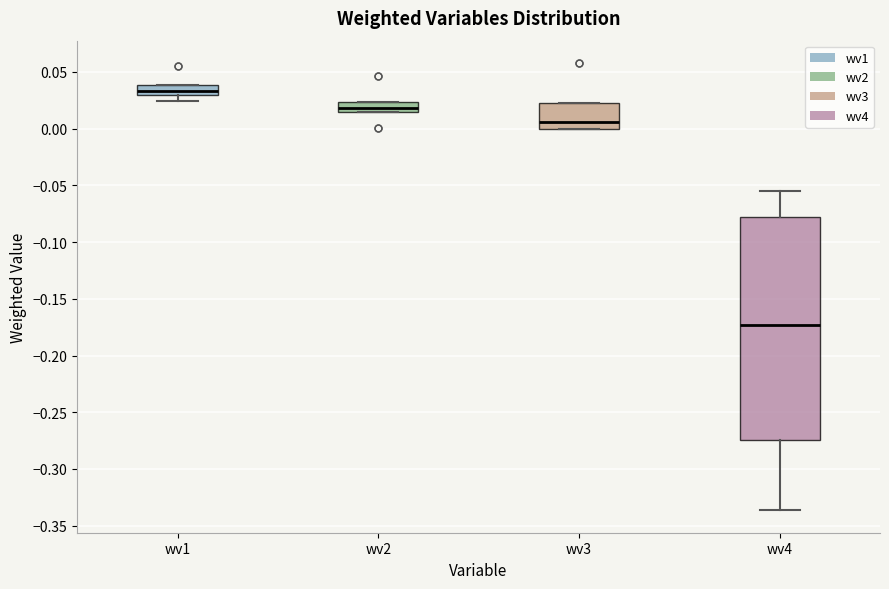

Reading left to right, transcribe this box plot: for each box, give where its median line is, the range the box spans, and where its two whiskers end, as read against the y-axis. The values are not printed on the chart, so give them approximately, as read against the axis.

wv1: median 0.035, box 0.030 to 0.040, whiskers 0.025 to 0.040
wv2: median 0.020, box 0.015 to 0.025, whiskers 0.015 to 0.025
wv3: median 0.005, box 0.000 to 0.025, whiskers 0.000 to 0.025
wv4: median -0.175, box -0.275 to -0.080, whiskers -0.335 to -0.055